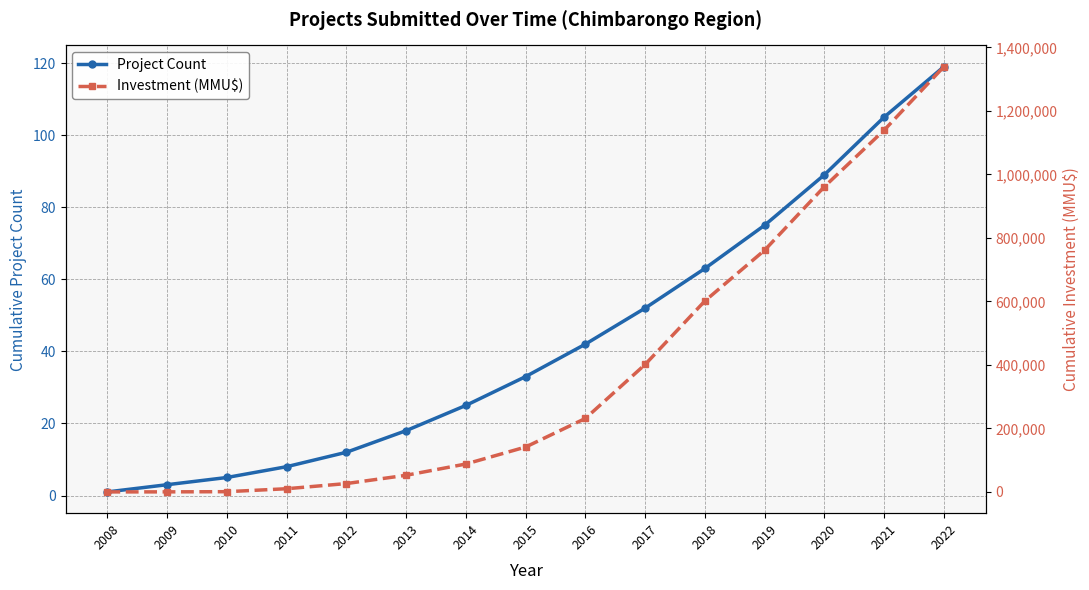

Rank the categories by Investment (MMU$) value from highest to lowest.

2022, 2021, 2020, 2019, 2018, 2017, 2016, 2015, 2014, 2013, 2012, 2011, 2010, 2009, 2008